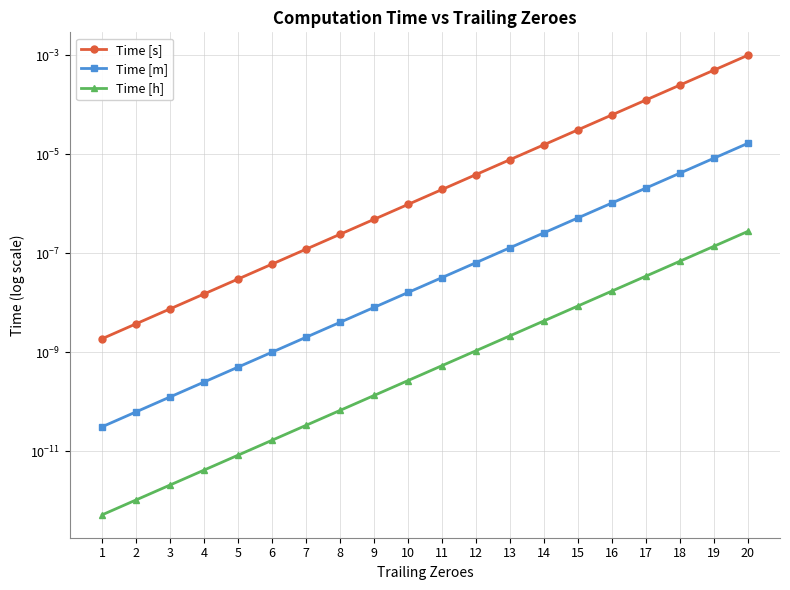

True or false: Time [h] and Time [s] intersect in this chart.

False